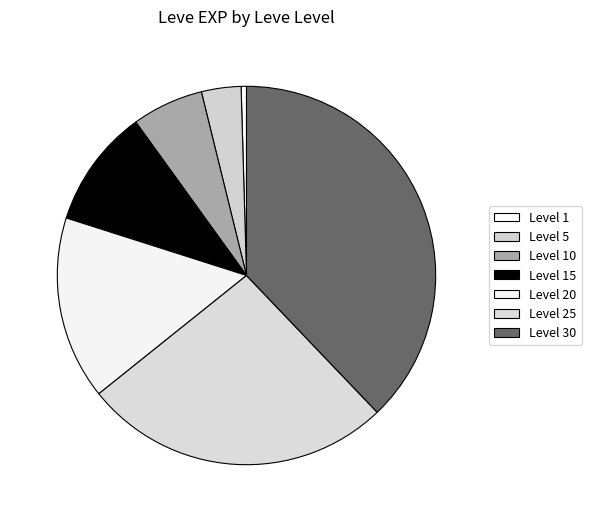

How many slices are in this pie chart?

7